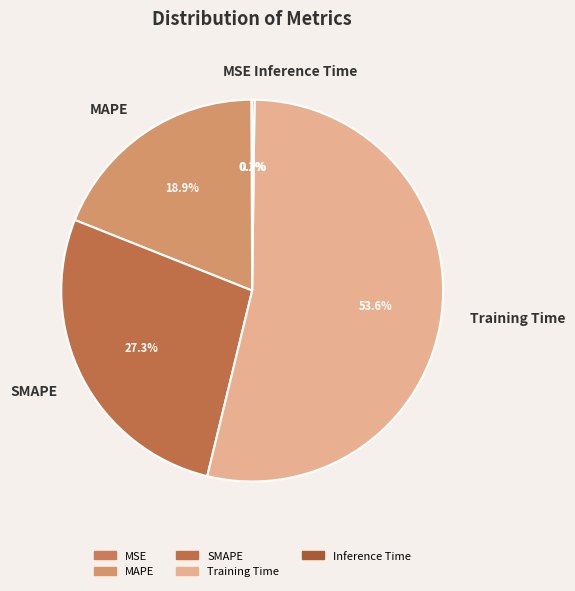

The SMAPE slice represents 27% of the pie. True or false?

True